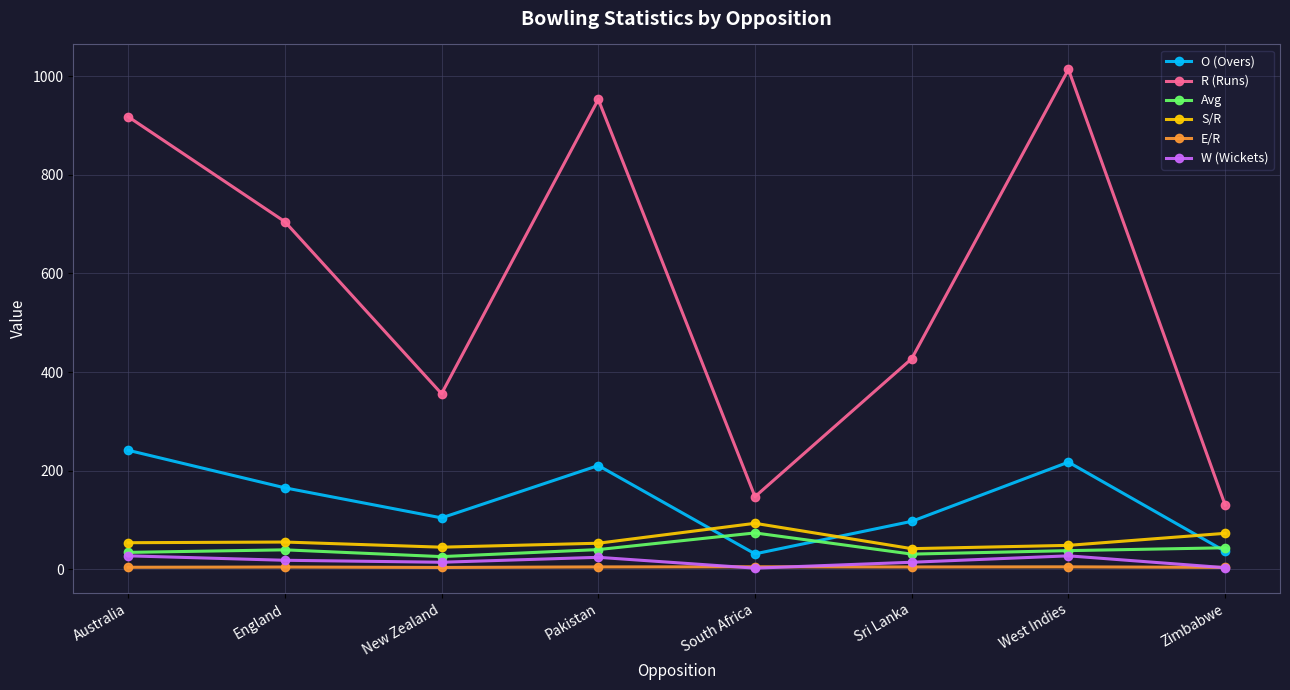

How many values in the E/R series exceed 4?

5